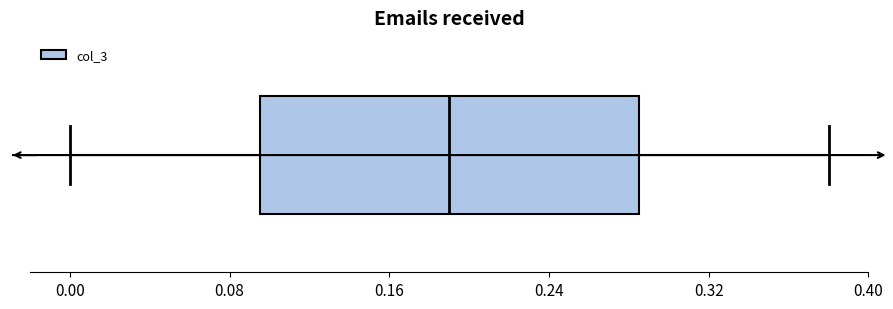

Where does the left whisker of the box end on the x-axis? The values are not printed on the chart, so give them approximately, as read against the axis.

0.00